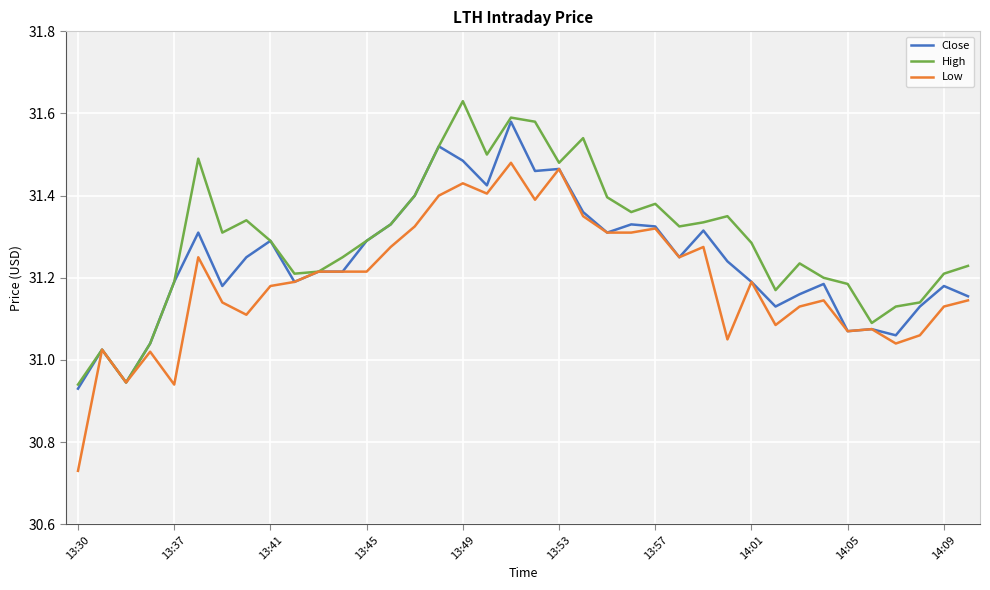

Which series has the largest total across all categories?

High